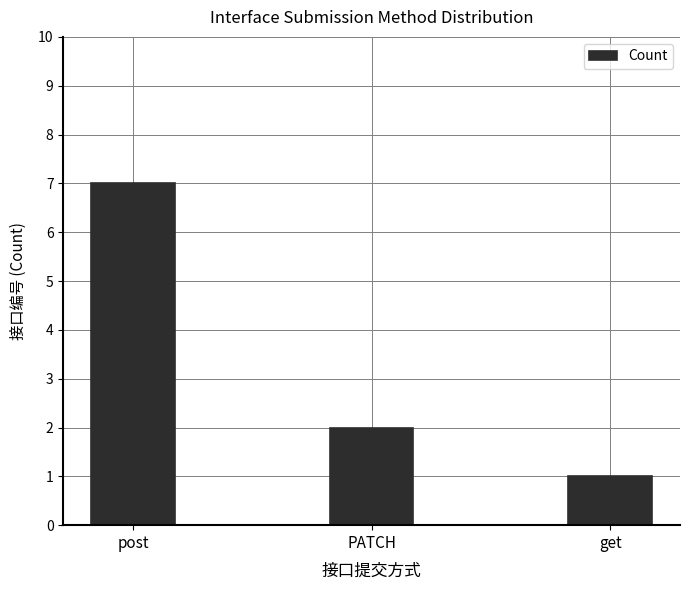

Does the chart contain any negative values?

No